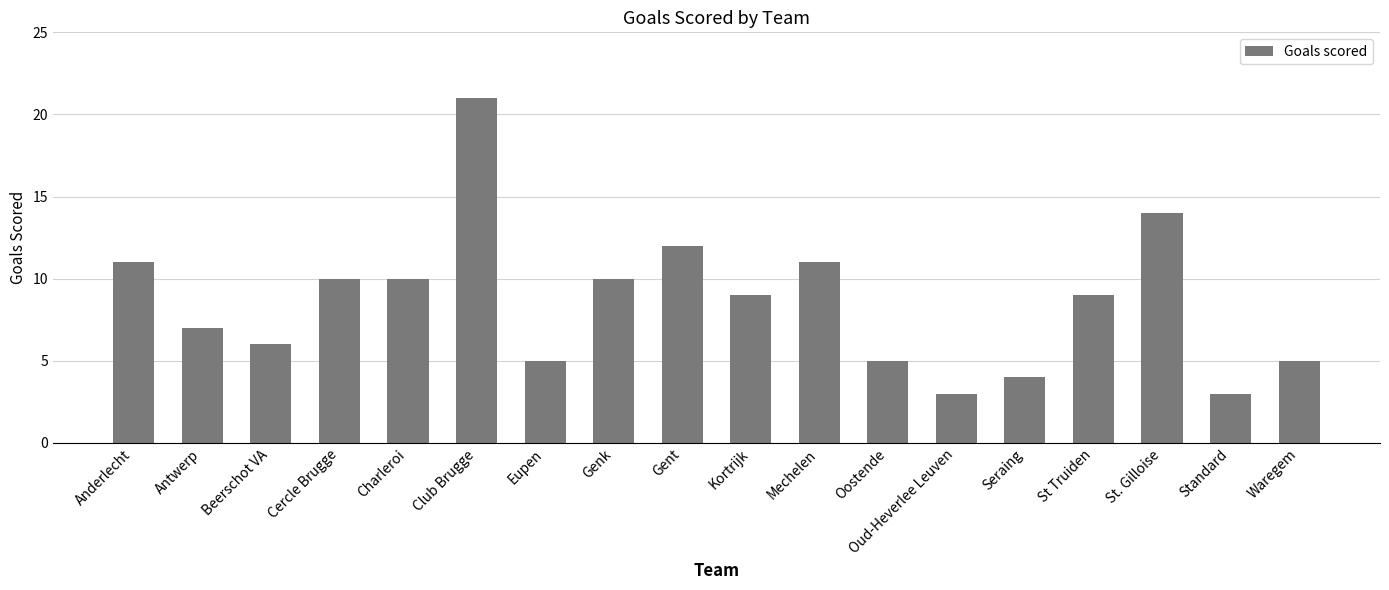

Where is the data nearest to the value 12?

Gent